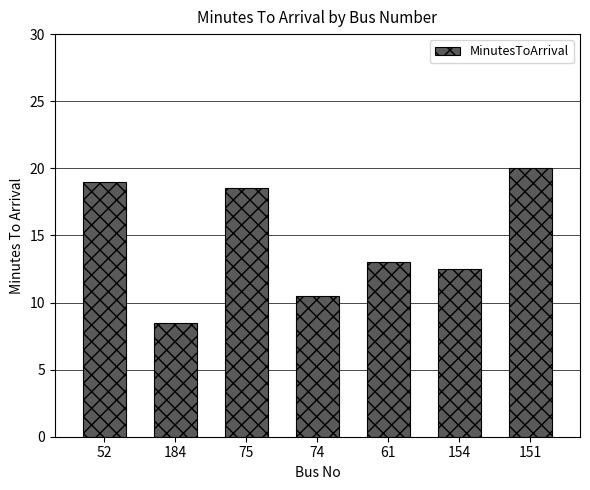

Which has a higher value, 75 or 154?

75